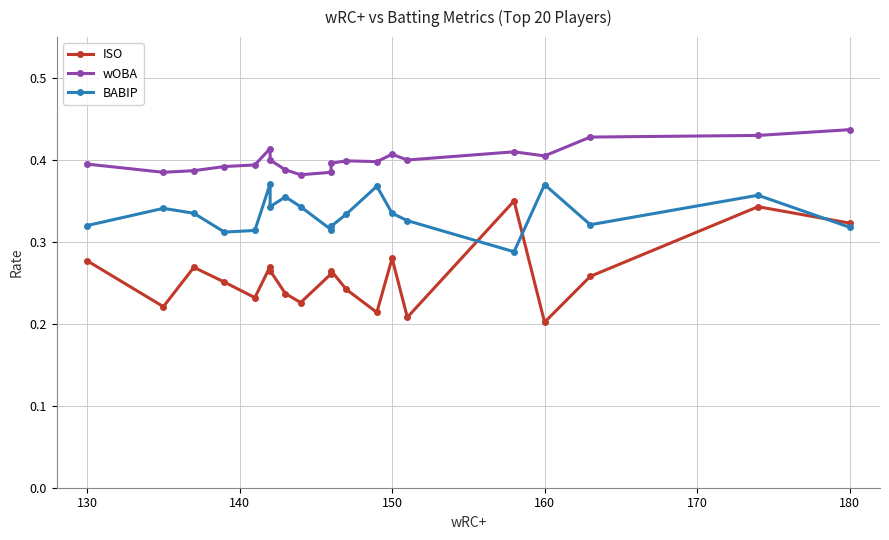

Which series has the widest spread of values?

ISO